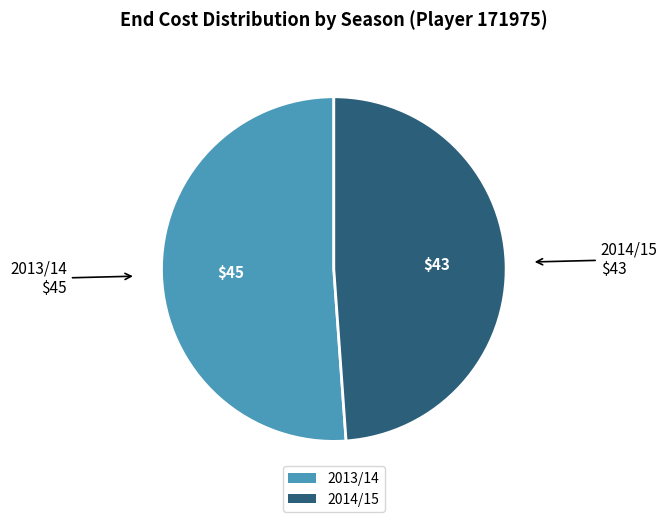

What is the ratio of the value at 2014/15 to the value at 2013/14?

1.0